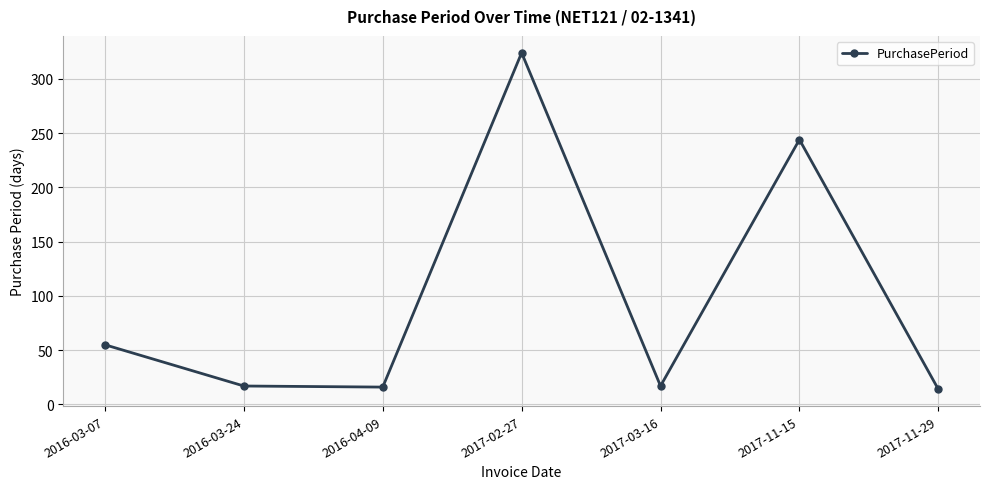

What is the label of the 1st point from the right?

2017-11-29